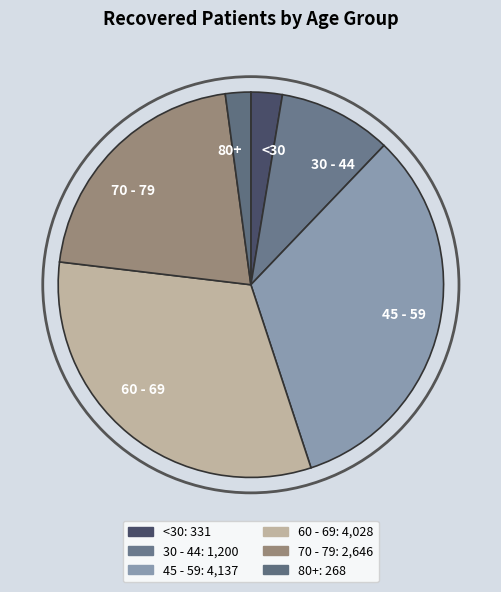

Which category has the biggest portion of the pie?

45 - 59